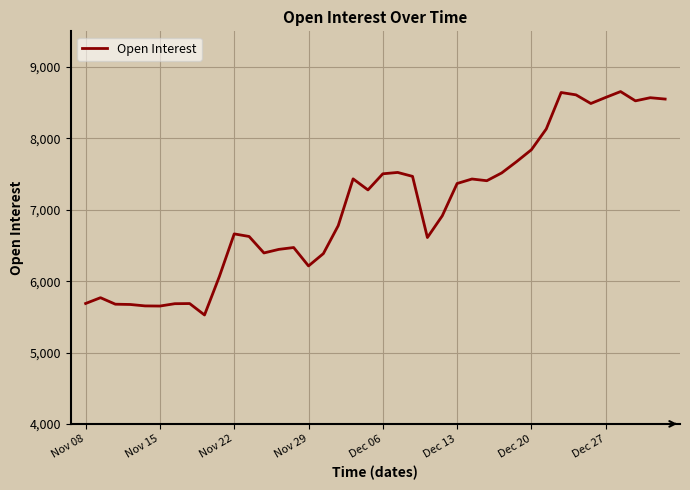

What is the sum of all values?

281766